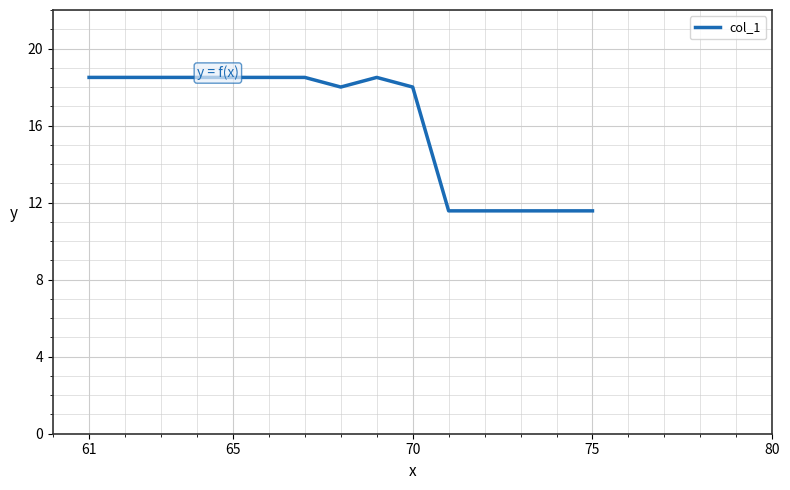

What is the difference between the maximum and minimum values?

6.9